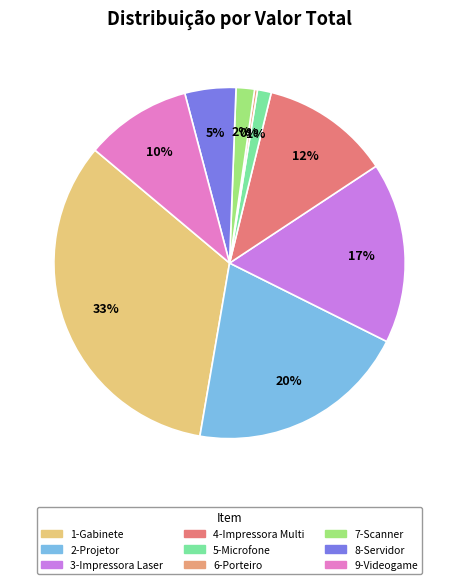

Which slice is the largest?

1-Gabinete